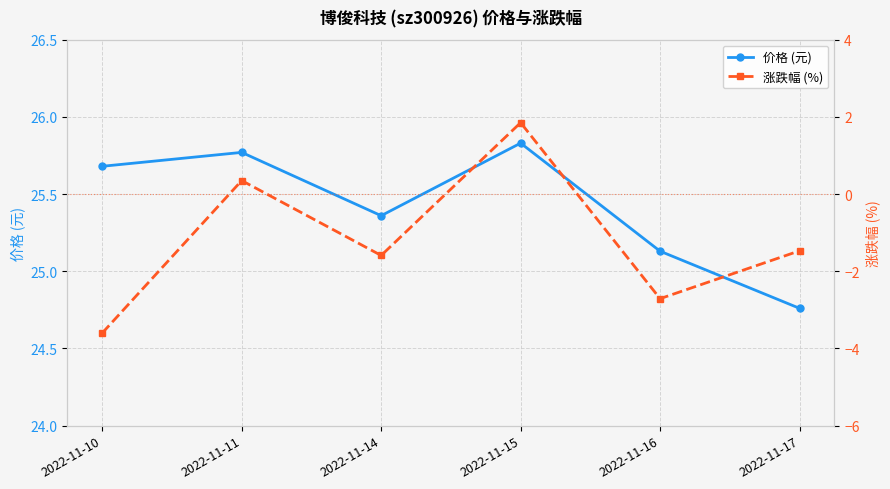

Which series has the largest total across all categories?

价格 (元)